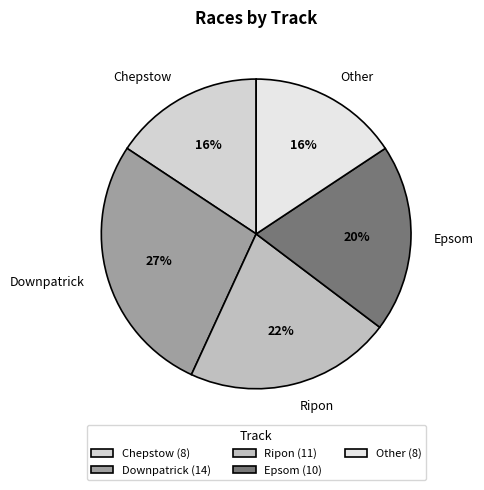

Approximately how many times larger is the value at Other compared to Chepstow?

1.0